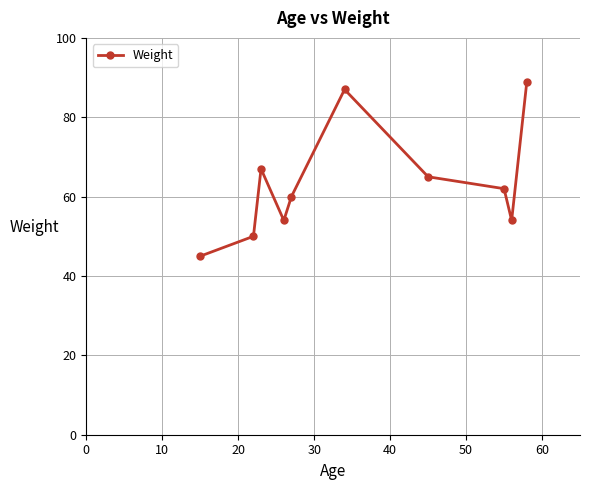

What is the smallest value displayed?

45